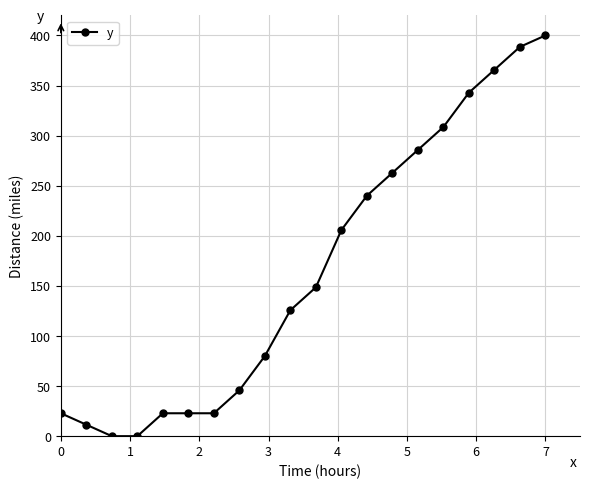

True or false: the data has more than 1 interior local peaks.

False